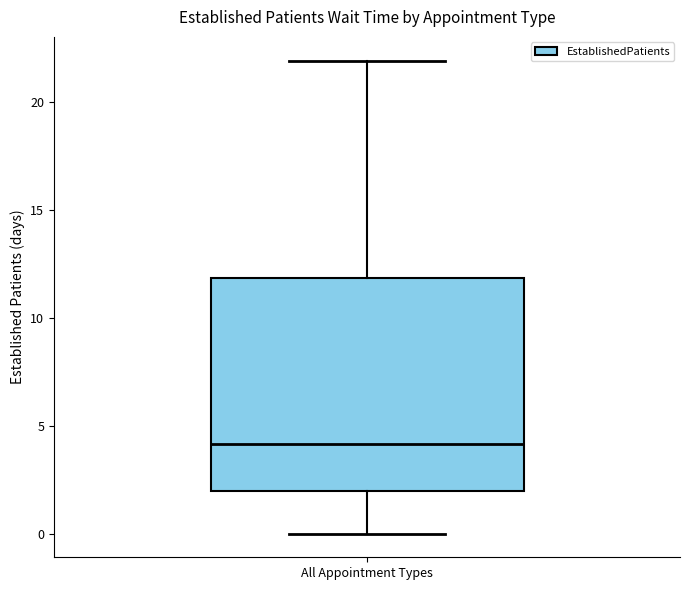

Read this box plot against the y-axis: the position of the median line, the range covered by the box, and the ends of both whiskers. The values are not printed on the chart, so give them approximately, as read against the axis.

median 4, box 2 to 12, whiskers 0 to 22